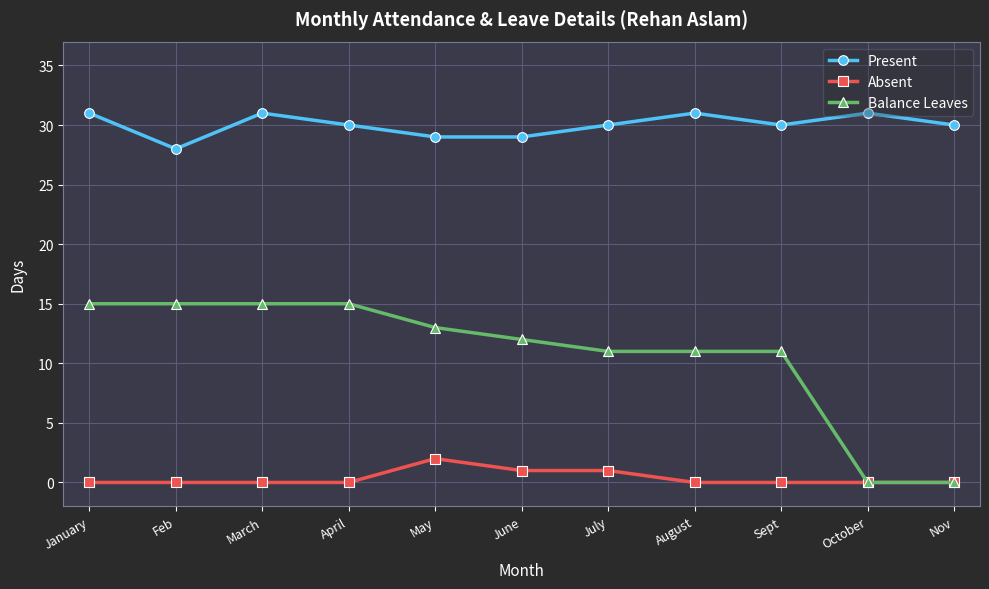

Which series has the largest total across all categories?

Present